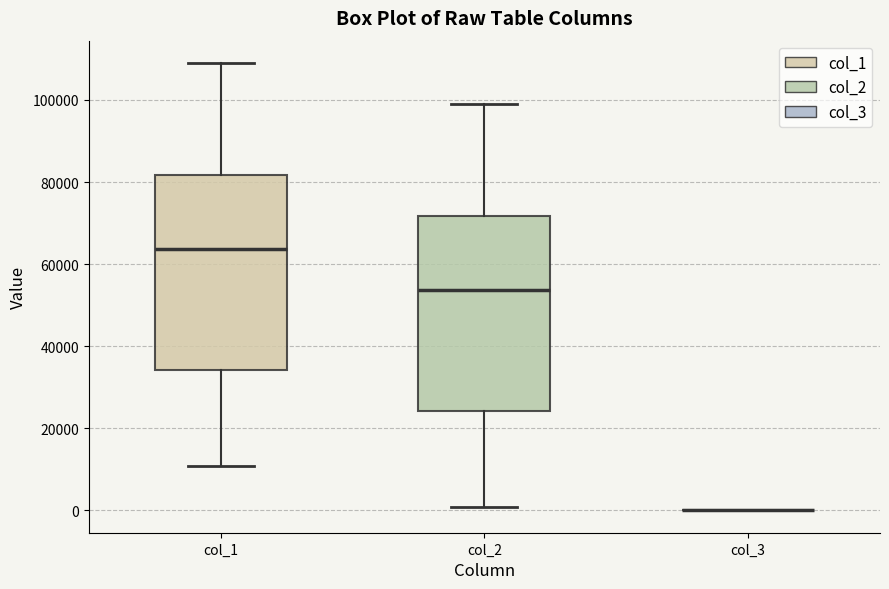

Reading left to right, read every box against the y-axis: the position of its median line, the range the box covers, and the ends of its whiskers. The values are not printed on the chart, so give them approximately, as read against the axis.

col_1: median 64000, box 34000 to 82000, whiskers 10000 to 110000
col_2: median 54000, box 24000 to 72000, whiskers 0 to 100000
col_3: box collapsed to a line at 0, whiskers 0 to 0